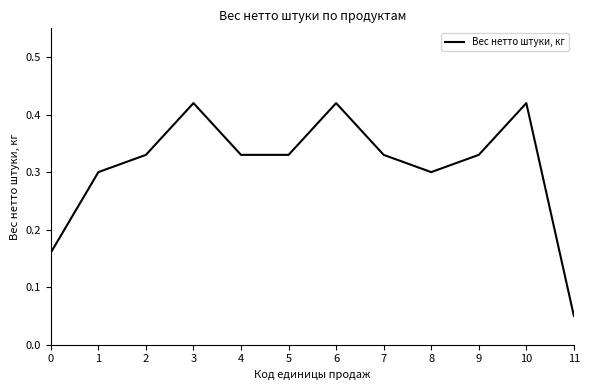

Does the chart have visible grid lines?

No